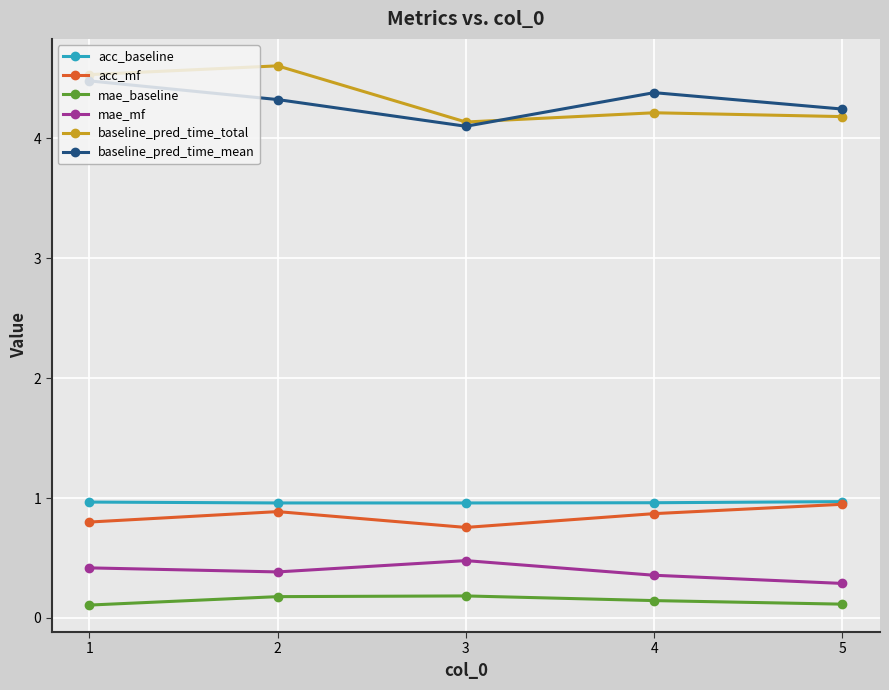

The acc_baseline series shows 1.0 at 1. True or false?

True